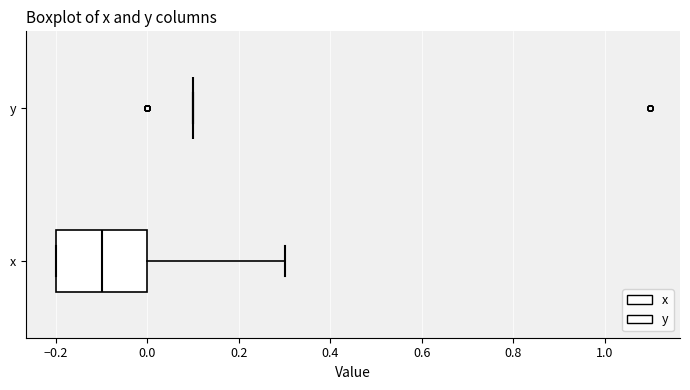

Comparing the boxes themselves (not the whiskers), which one is the widest?

x